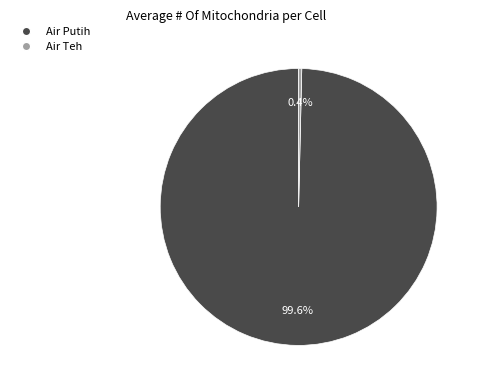

Which slice represents more than half of the pie?

Air Putih